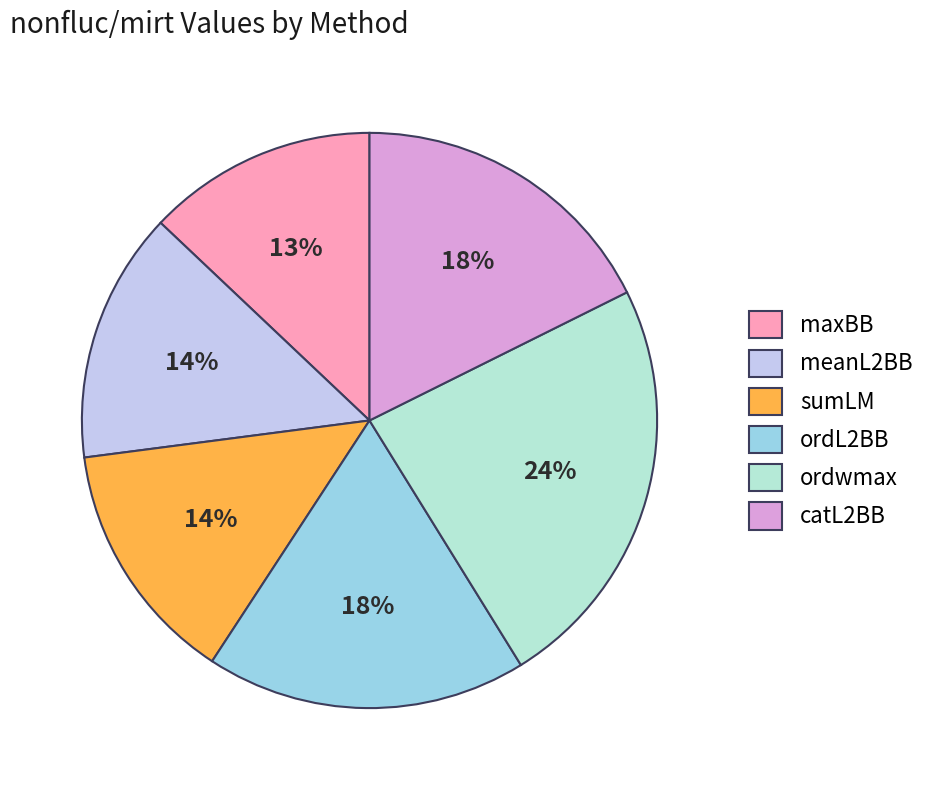

To the nearest percent, what is the combined percentage of maxBB and catL2BB?

31%